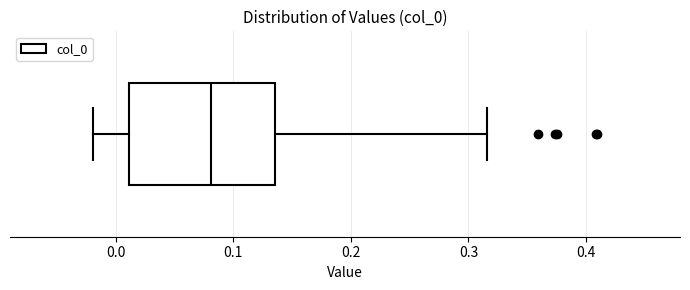

Read this box plot against the x-axis: the position of the median line, the range covered by the box, and the ends of both whiskers. The values are not printed on the chart, so give them approximately, as read against the axis.

median 0.08, box 0.01 to 0.14, whiskers -0.02 to 0.32